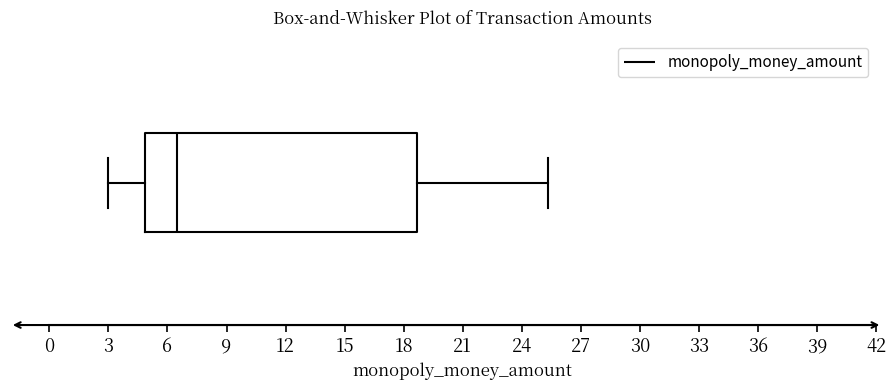

Where is the left edge of the box on the x-axis? The values are not printed on the chart, so give them approximately, as read against the axis.

5.0